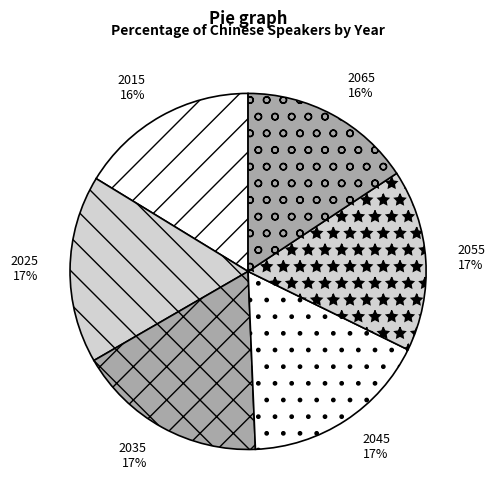

The 2025 slice represents 28% of the pie. True or false?

False